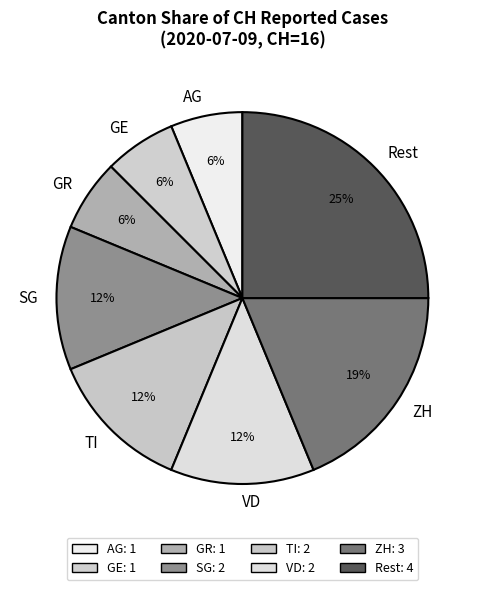

To the nearest percent, what portion does GR represent?

6%